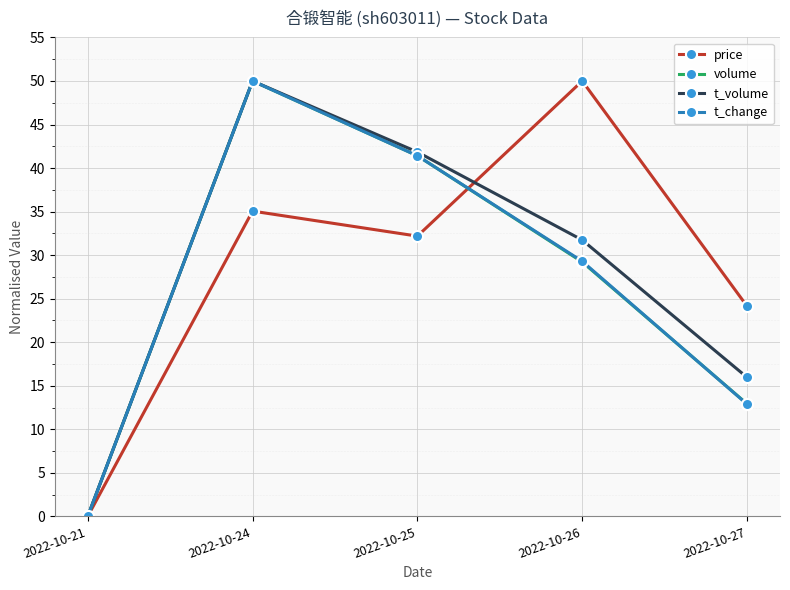

How many interior local valleys does the price series have?

1